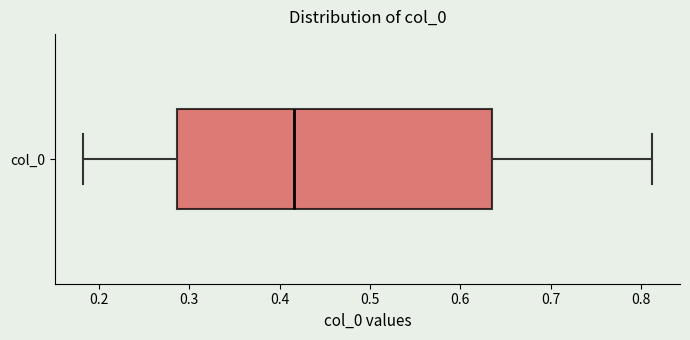

Where is the right edge of the box for col_0 on the x-axis? The values are not printed on the chart, so give them approximately, as read against the axis.

0.64